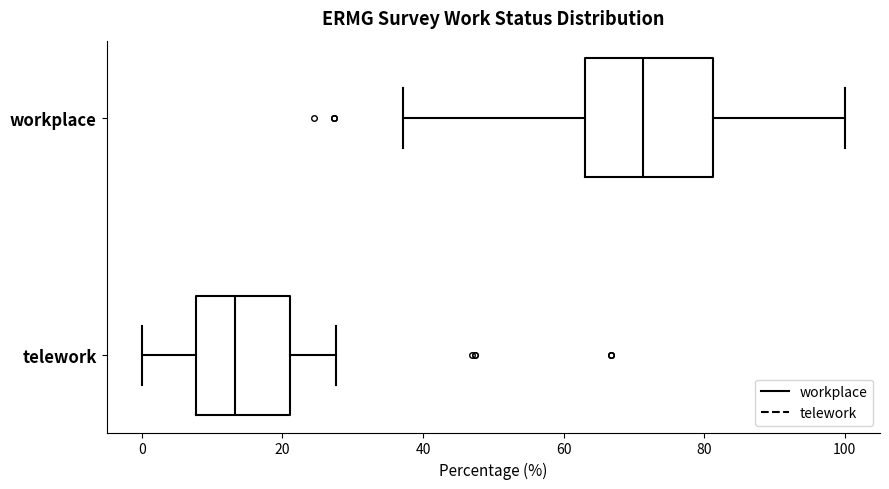

Reading bottom to top, read every box against the x-axis: the position of its median line, the range the box covers, and the ends of its whiskers. The values are not printed on the chart, so give them approximately, as read against the axis.

telework: median 14, box 8 to 22, whiskers 0 to 28
workplace: median 72, box 64 to 82, whiskers 38 to 100